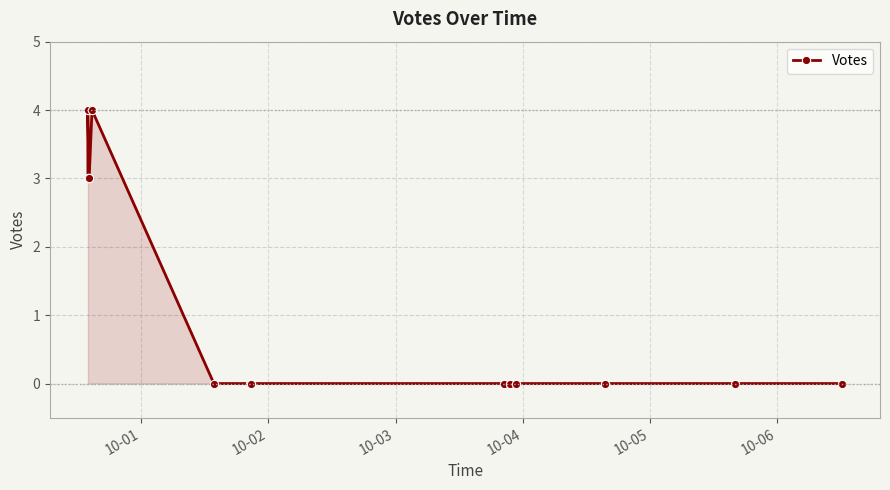

Reading left to right, extract all data points from this chart.

4	3	3	4	0	0	0	0	0	0	0	0	0